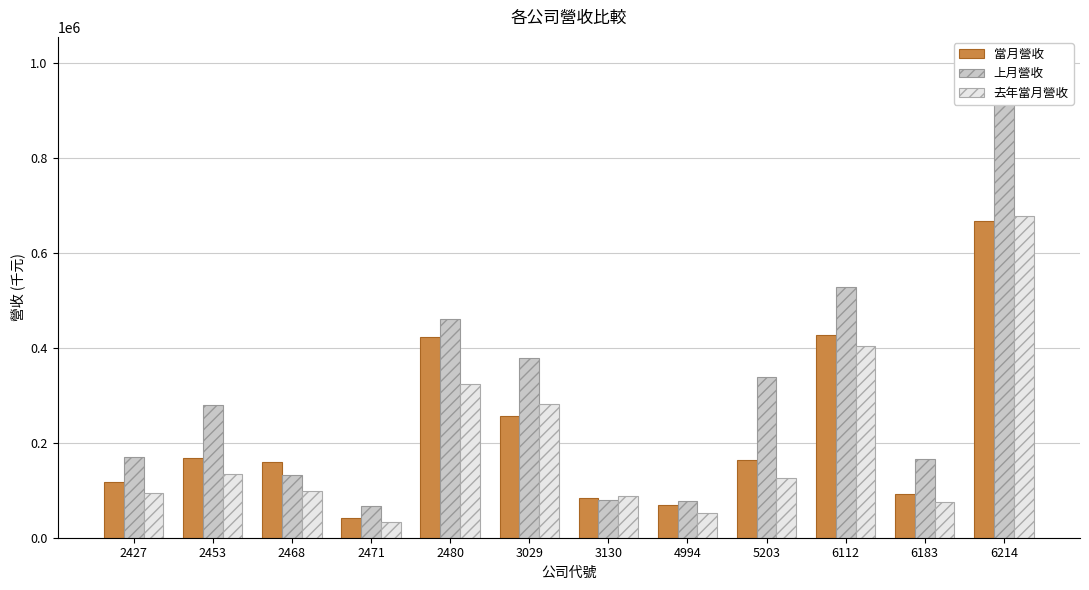

Are the bars grouped side by side (vs. stacked)?

Yes